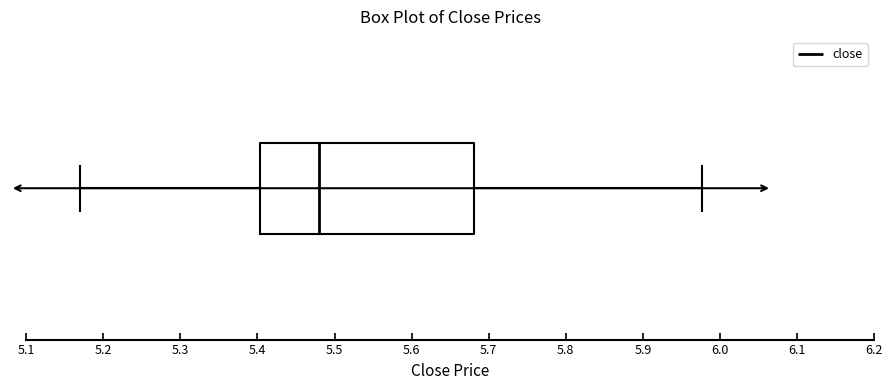

Where does the median line of the box sit on the x-axis? The values are not printed on the chart, so give them approximately, as read against the axis.

5.48